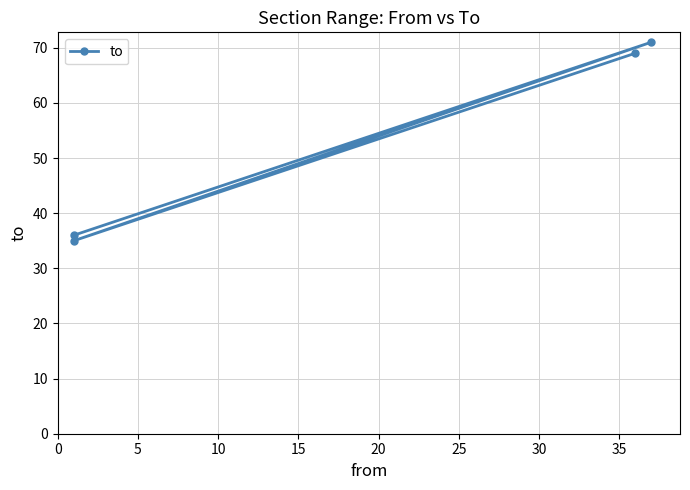

What is the sum of the values at 10 and 0?

71